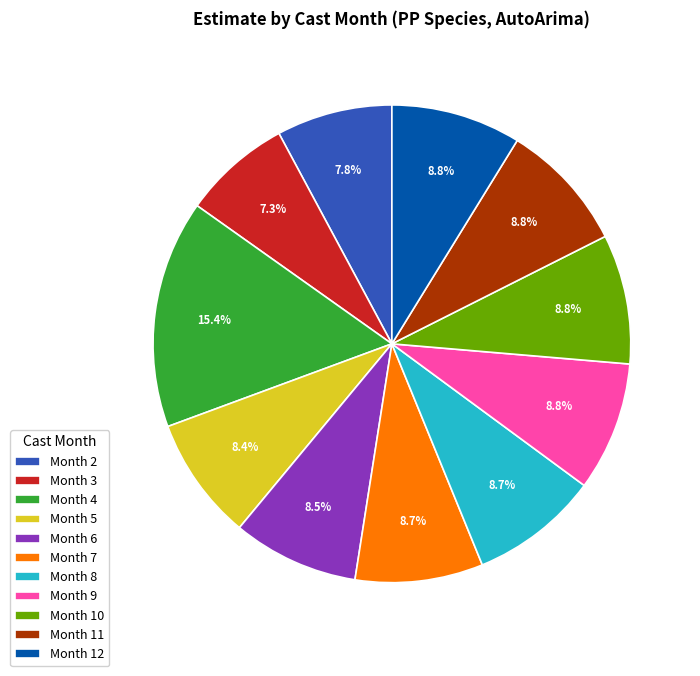

What is the ratio of the value at Month 8 to the value at Month 7?

1.0